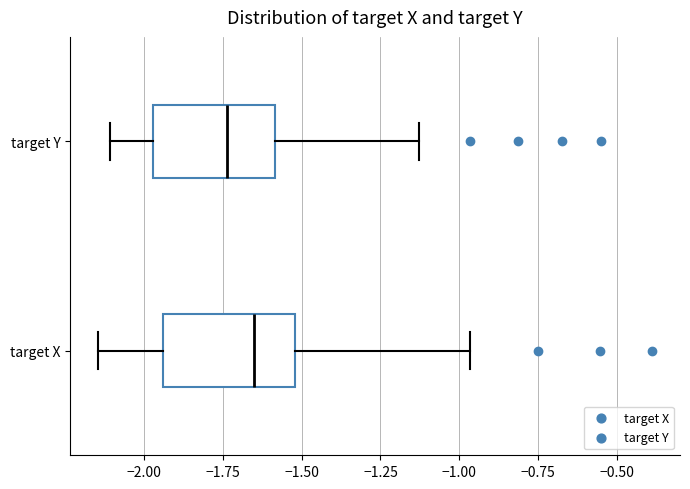

Reading bottom to top, read every box against the x-axis: the position of its median line, the range the box covers, and the ends of its whiskers. The values are not printed on the chart, so give them approximately, as read against the axis.

target X: median -1.65, box -1.95 to -1.50, whiskers -2.15 to -0.95
target Y: median -1.75, box -1.95 to -1.60, whiskers -2.10 to -1.15